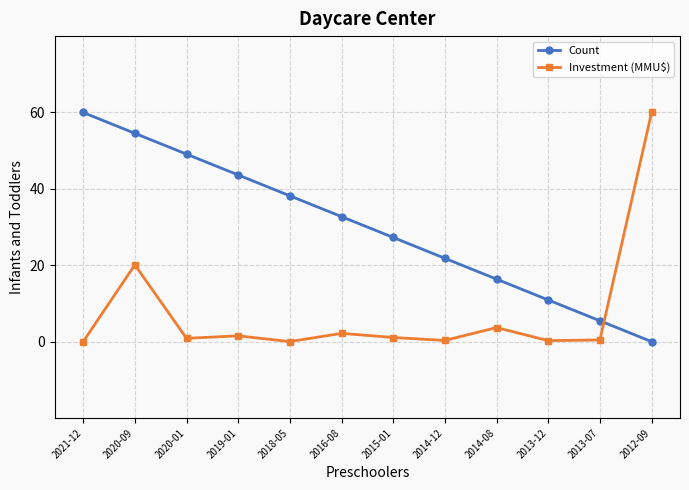

What is the label of the 1st point from the left?

2021-12